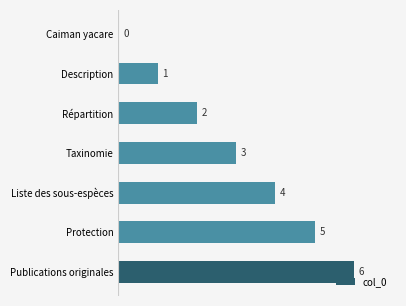

What value does the data have at Liste des sous-espèces?

4